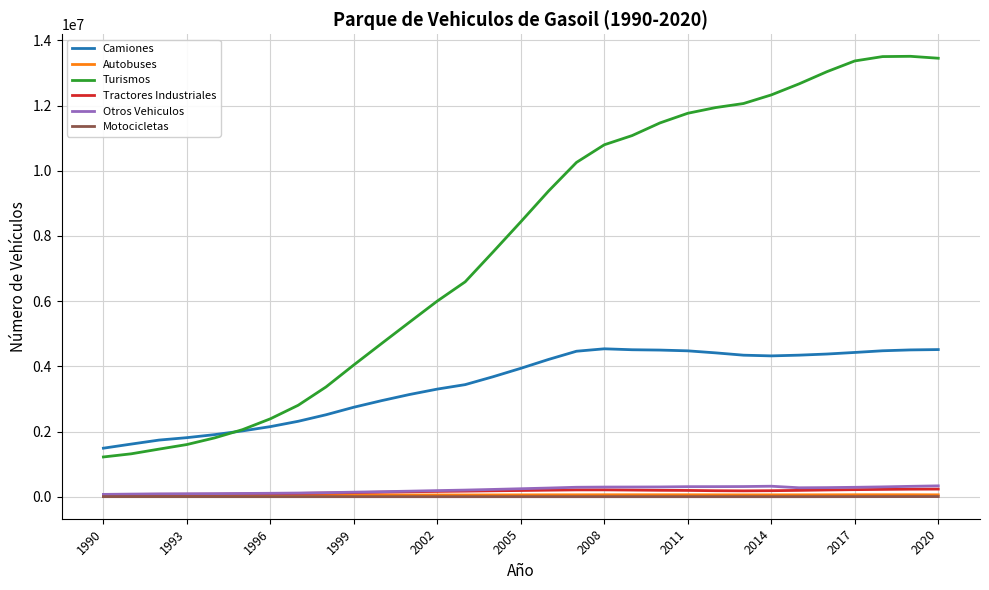

Which series has the largest range (max minus min)?

Turismos